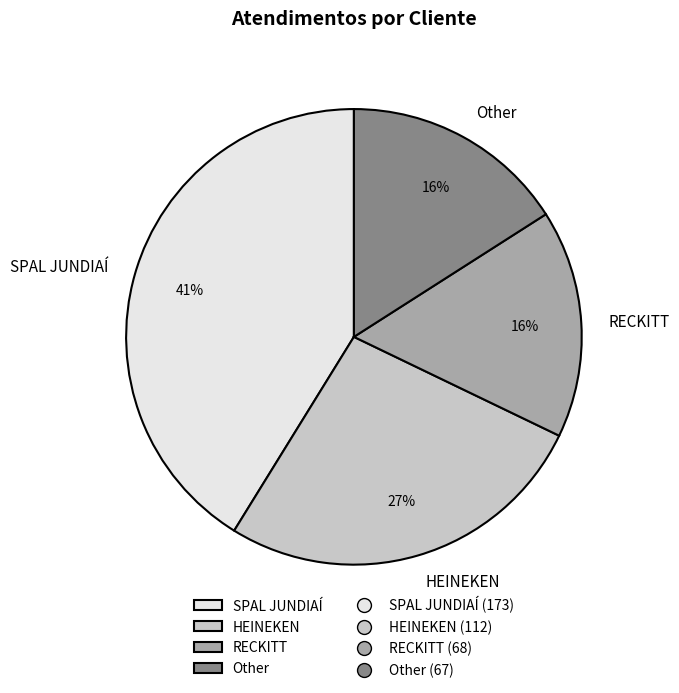

What is the largest slice in the pie chart?

SPAL JUNDIAÍ